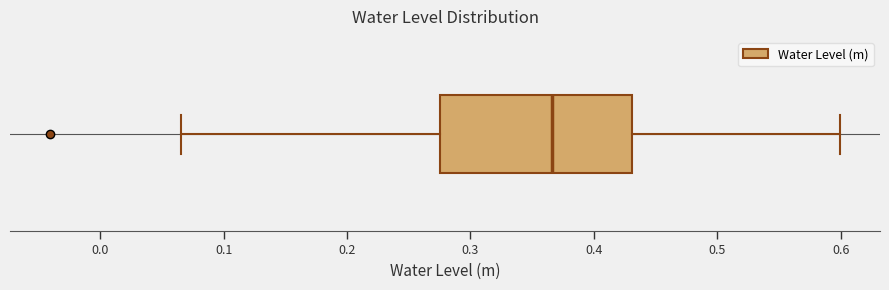

Where is the right edge of the box on the x-axis? The values are not printed on the chart, so give them approximately, as read against the axis.

0.43